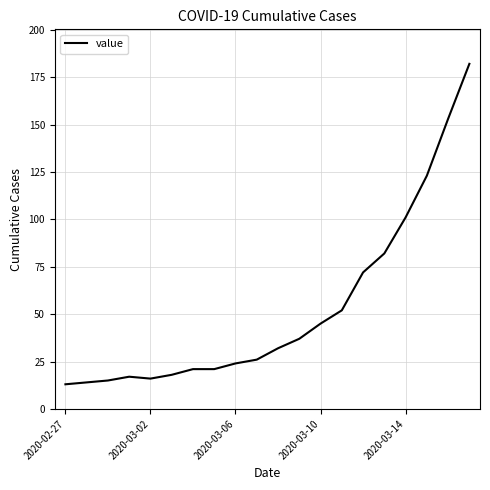

What is the difference between the maximum and minimum values?

169